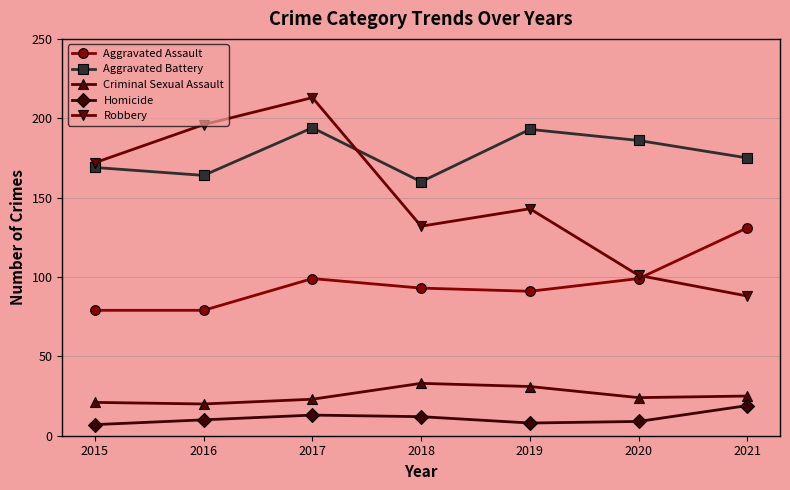

At which category is the sum across all series the highest?

2017